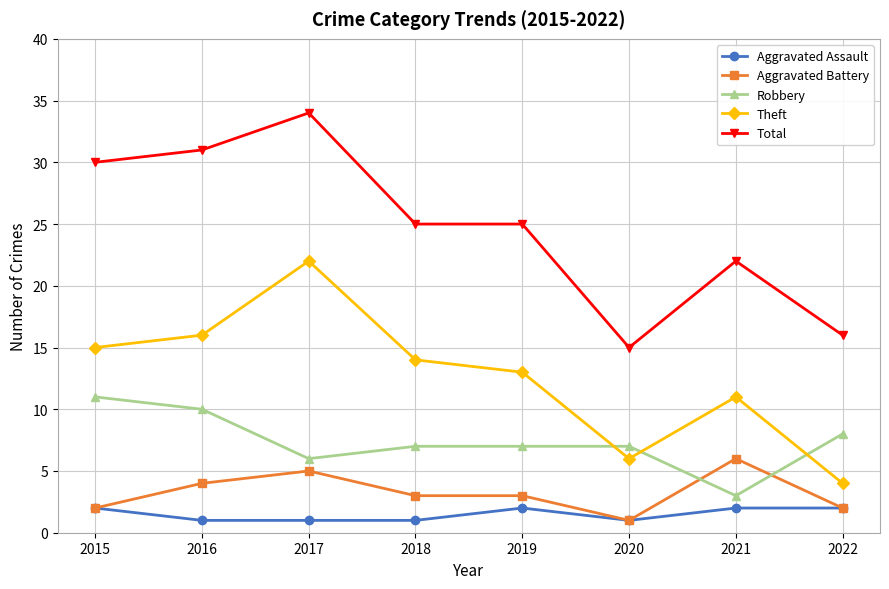

What are all the series names shown in the legend?

Aggravated Assault, Aggravated Battery, Robbery, Theft, Total